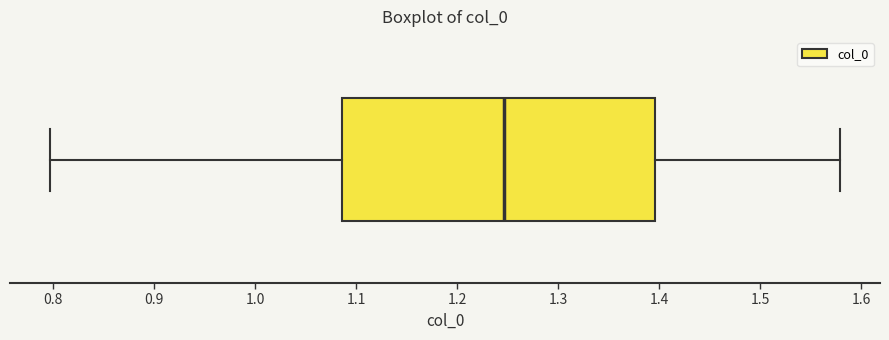

Read this box plot against the x-axis: the position of the median line, the range covered by the box, and the ends of both whiskers. The values are not printed on the chart, so give them approximately, as read against the axis.

median 1.25, box 1.09 to 1.40, whiskers 0.80 to 1.58